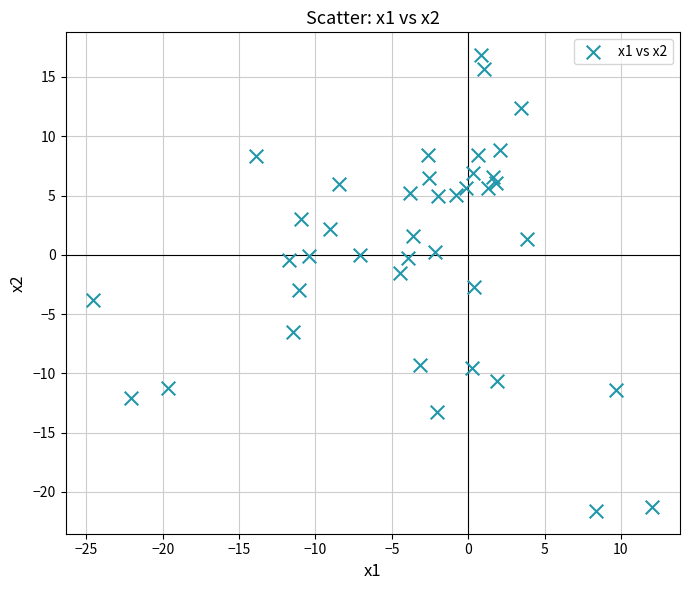

What is the range of X values (max minus min)?

36.6